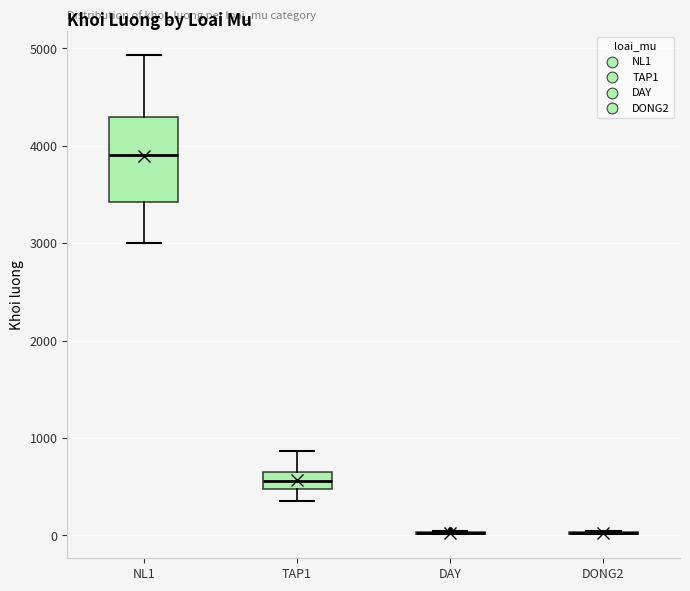

Reading left to right, read every box against the y-axis: the position of its median line, the range the box covers, and the ends of its whiskers. The values are not printed on the chart, so give them approximately, as read against the axis.

NL1: median 3900, box 3400 to 4300, whiskers 3000 to 4900
TAP1: median 600, box 500 to 700, whiskers 400 to 900
DAY: box collapsed to a line at 0, whiskers 0 to 0
DONG2: box collapsed to a line at 0, whiskers 0 to 0